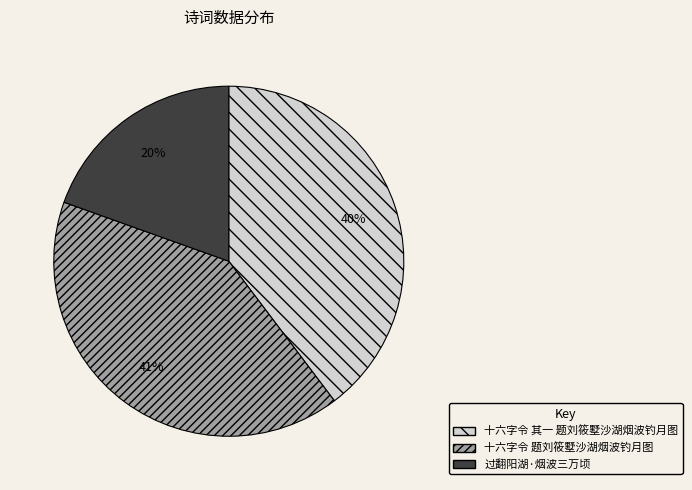

True or false: 十六字令 题刘筱墅沙湖烟波钓月图 accounts for 27% of the total.

False